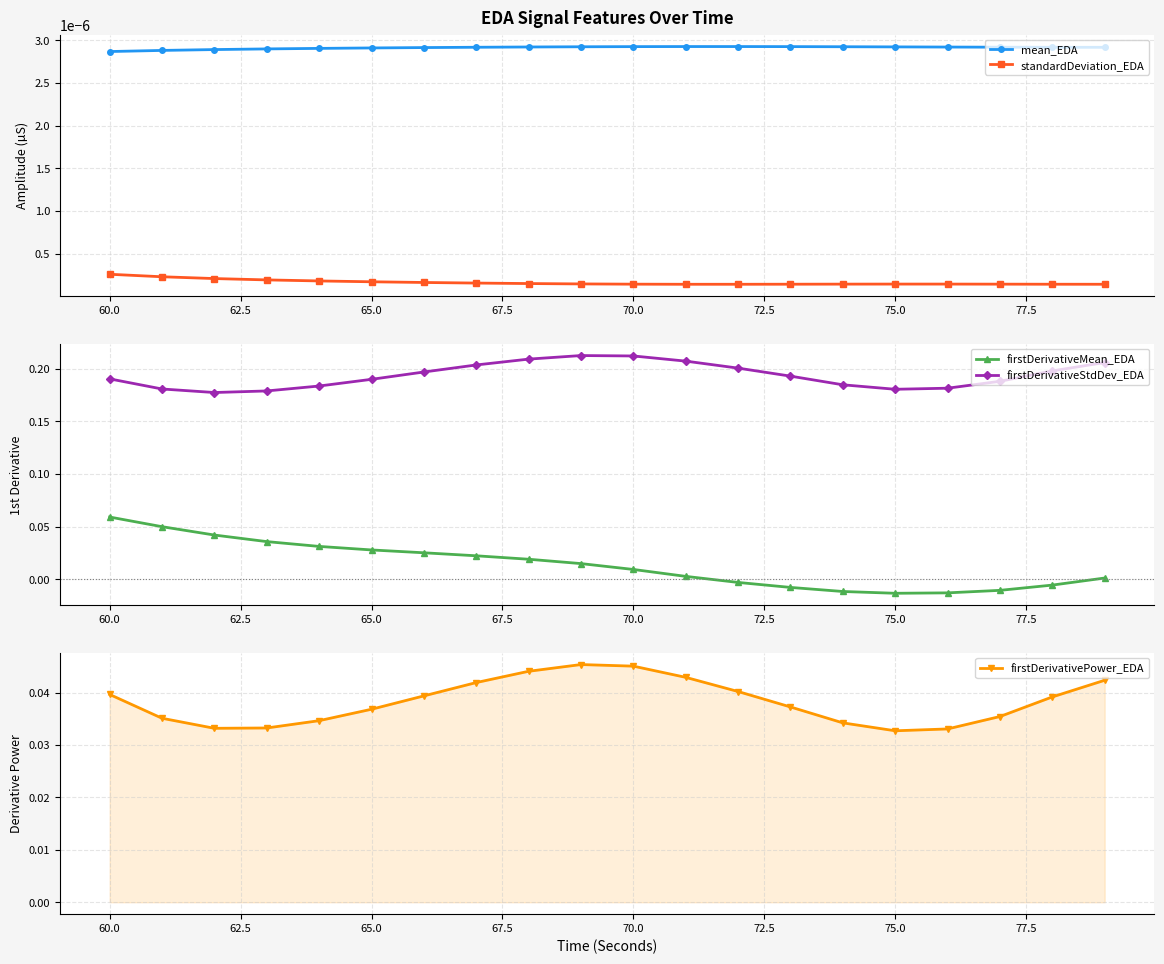

How many interior local peaks does the firstDerivativeStdDev_EDA series have?

1